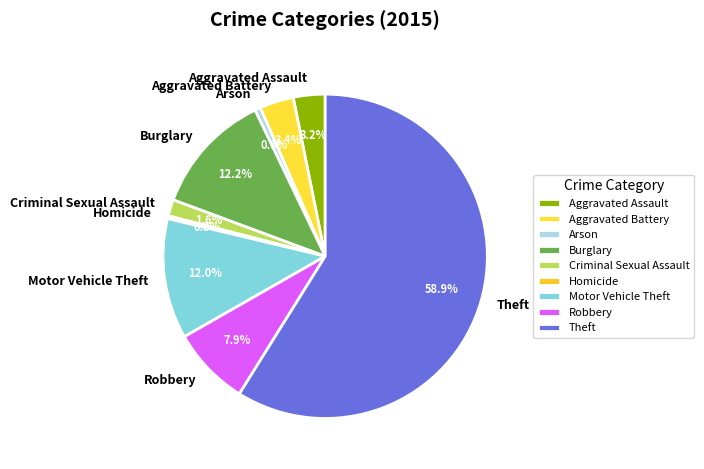

Which category has the biggest portion of the pie?

Theft